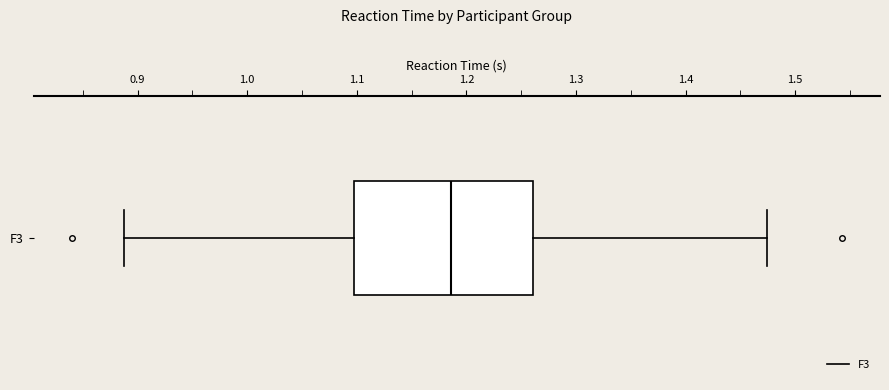

Transcribe this box plot: give where the median line is, the range the box spans, and where the two whiskers end, as read against the x-axis. The values are not printed on the chart, so give them approximately, as read against the axis.

median 1.19, box 1.10 to 1.26, whiskers 0.89 to 1.47